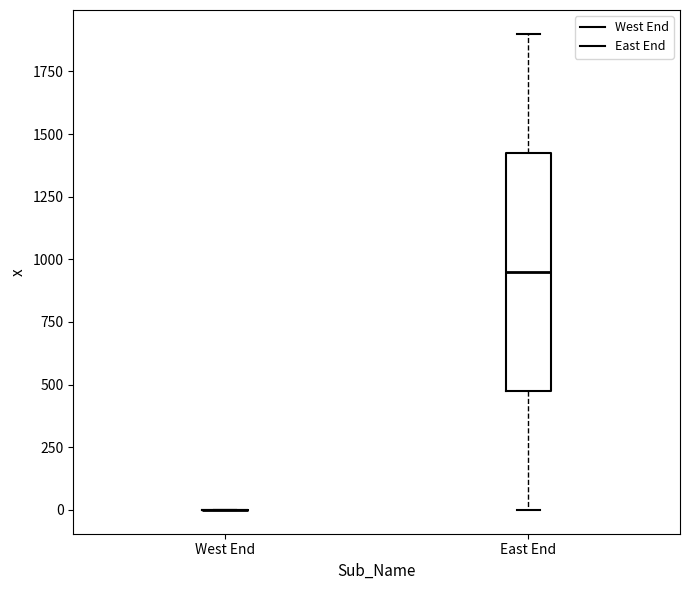

Reading left to right, transcribe this box plot: for each box, give where its median line is, the range the box spans, and where its two whiskers end, as read against the y-axis. The values are not printed on the chart, so give them approximately, as read against the axis.

West End: box collapsed to a line at 0, whiskers 0 to 0
East End: median 950, box 500 to 1450, whiskers 0 to 1900